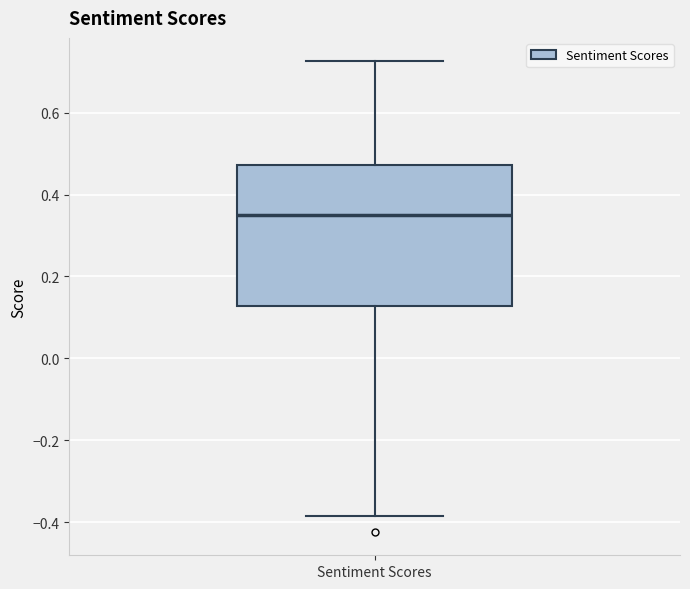

Where is the lower edge of the box for Sentiment Scores on the y-axis? The values are not printed on the chart, so give them approximately, as read against the axis.

0.12